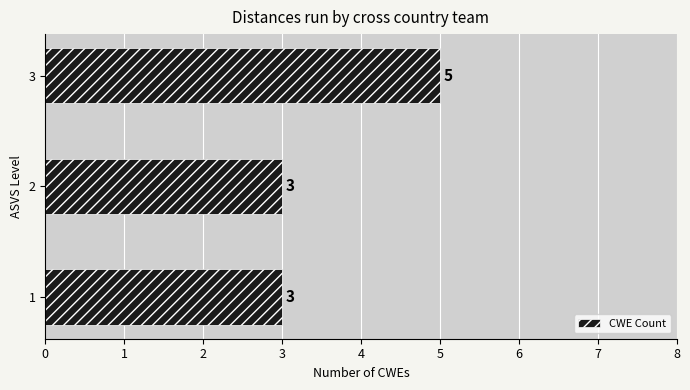

What is the ratio of the value at 2 to the value at 3?

0.6